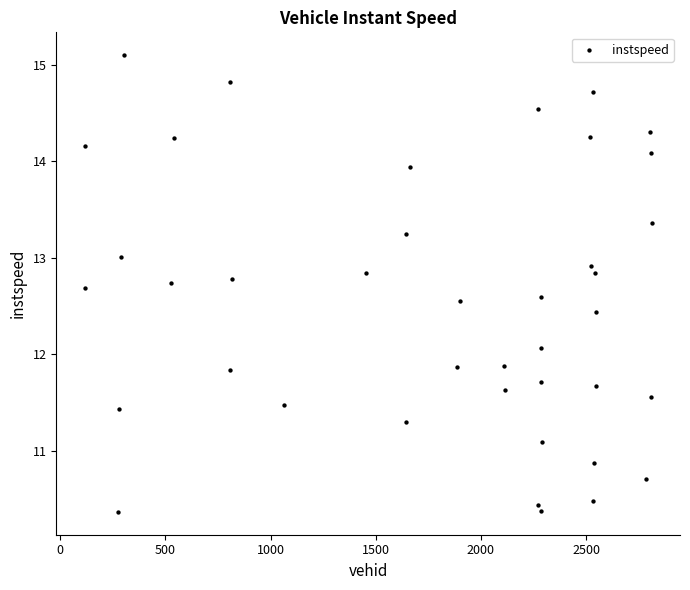

What is the range of X values (max minus min)?

2696.0